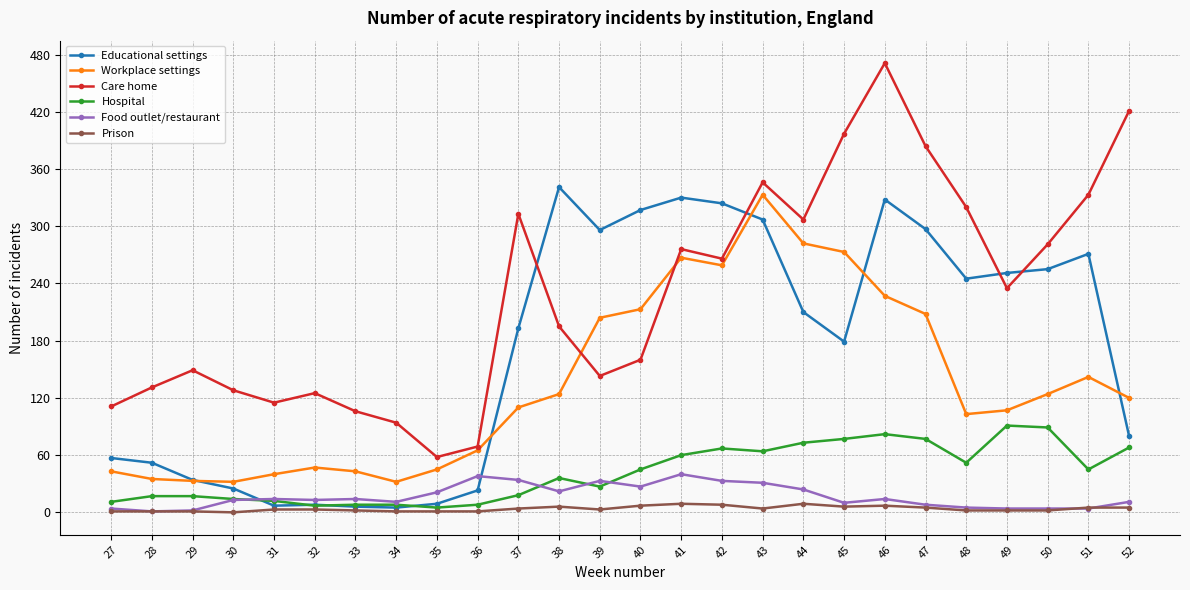

Which series has the largest total across all categories?

Care home